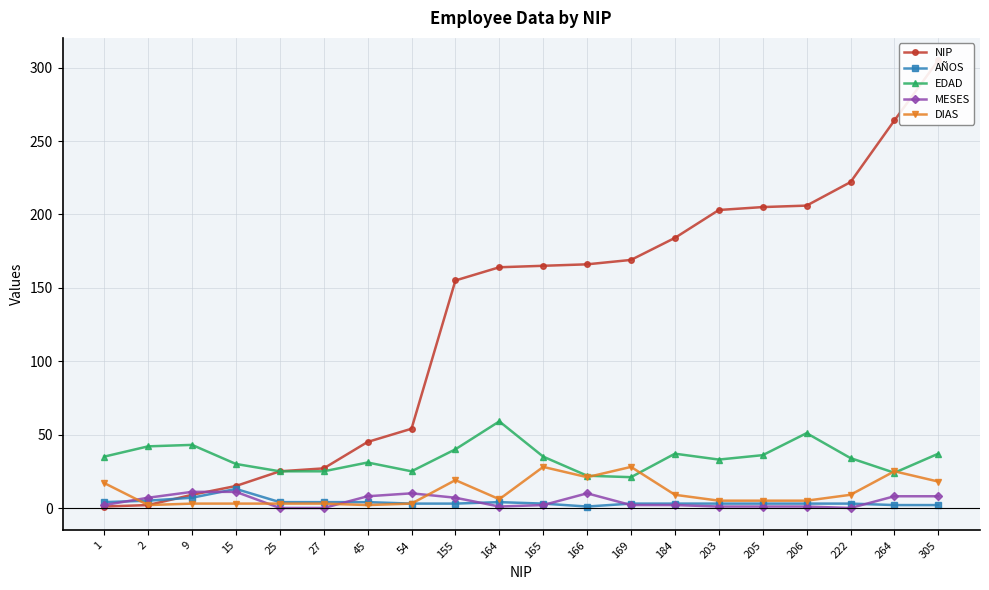

At which label is EDAD closest to 40?

155